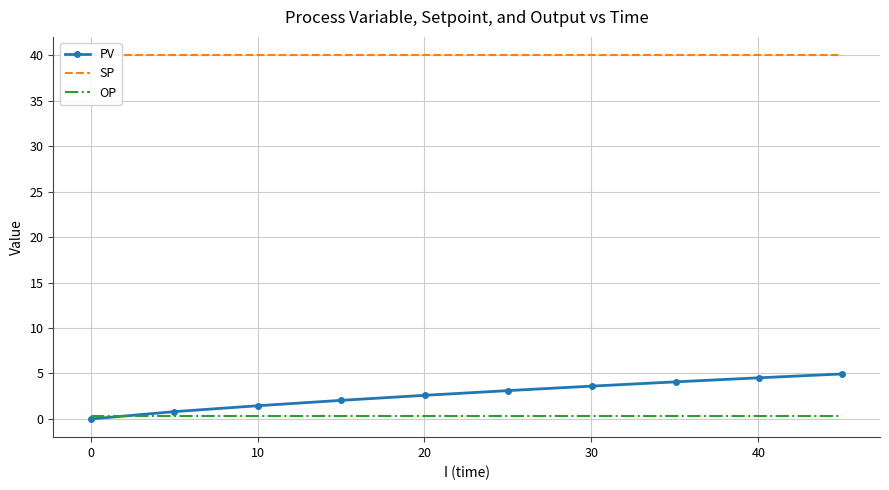

What is the maximum value for PV?

5.0